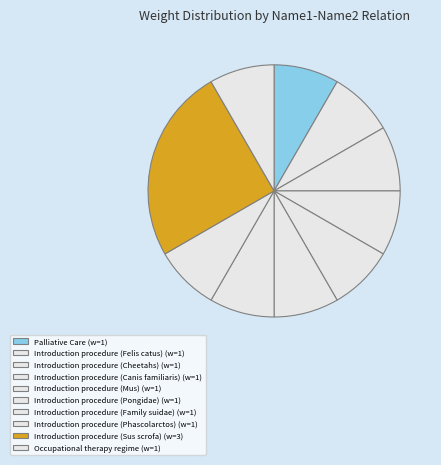

How many segments does this pie chart have?

10